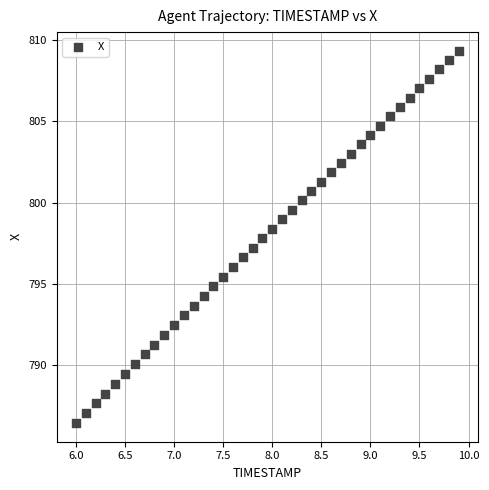

What is the range of X values (max minus min)?

3.9